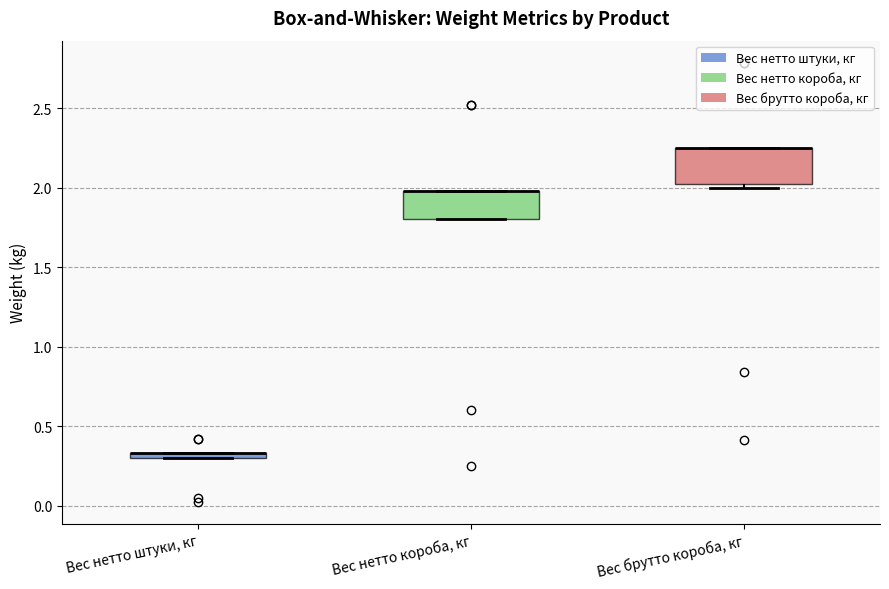

Where is the lower edge of the box for Вес нетто штуки, кг on the y-axis? The values are not printed on the chart, so give them approximately, as read against the axis.

0.30